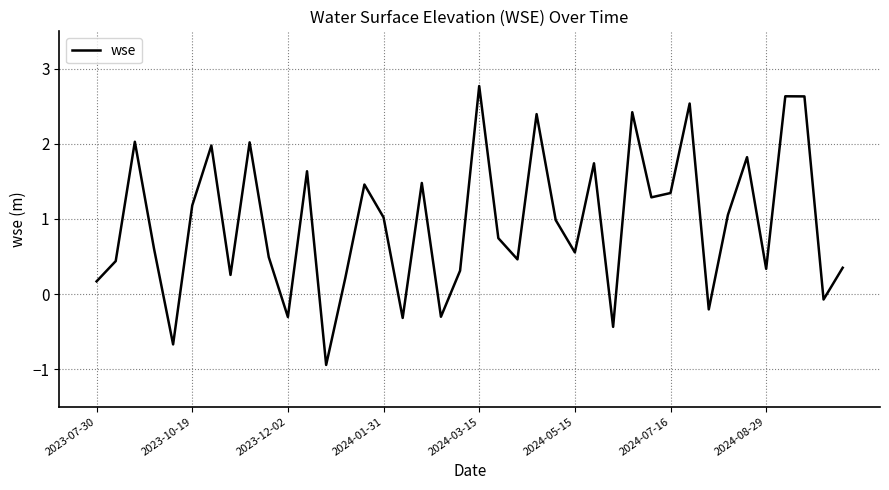

What is the smallest value displayed?

-0.9